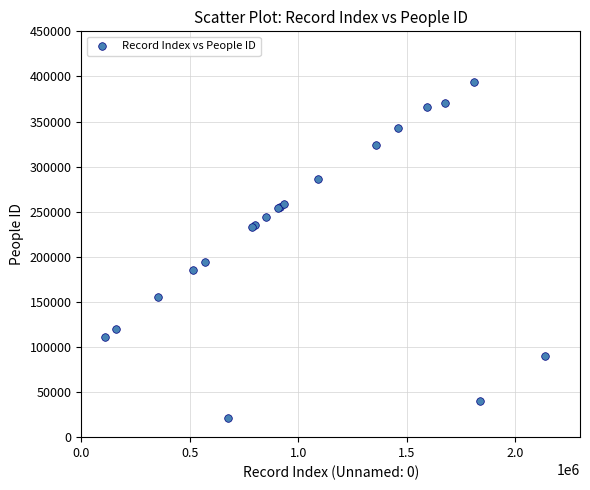

What Y value in the scatter plot is closest to 207531?

194598